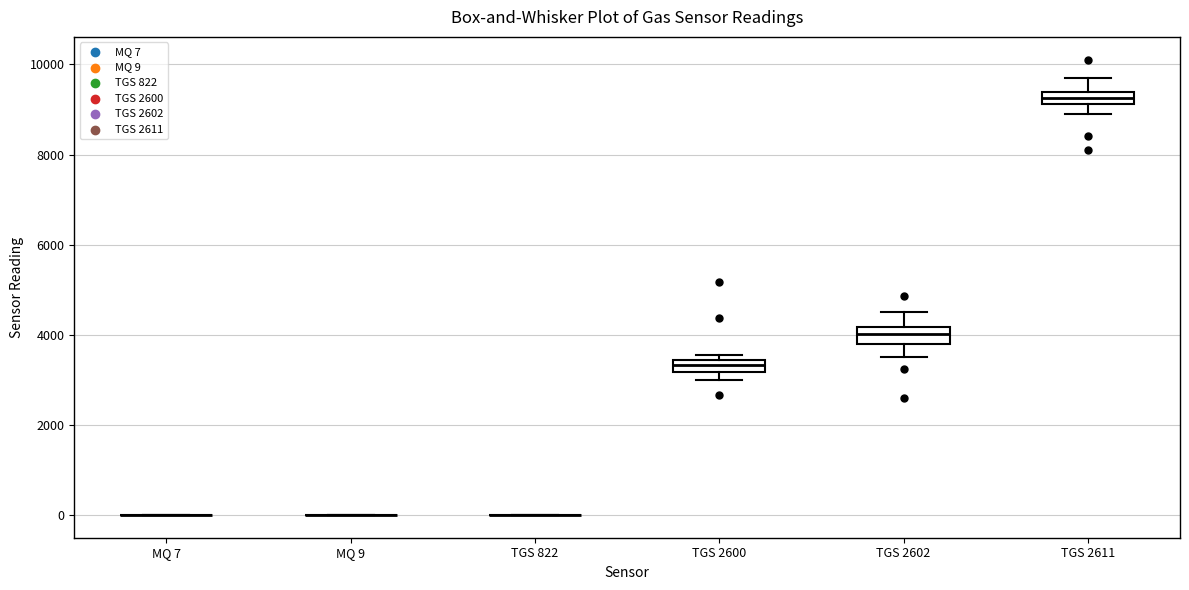

Where is the upper edge of the box for TGS 2600 on the y-axis? The values are not printed on the chart, so give them approximately, as read against the axis.

3400